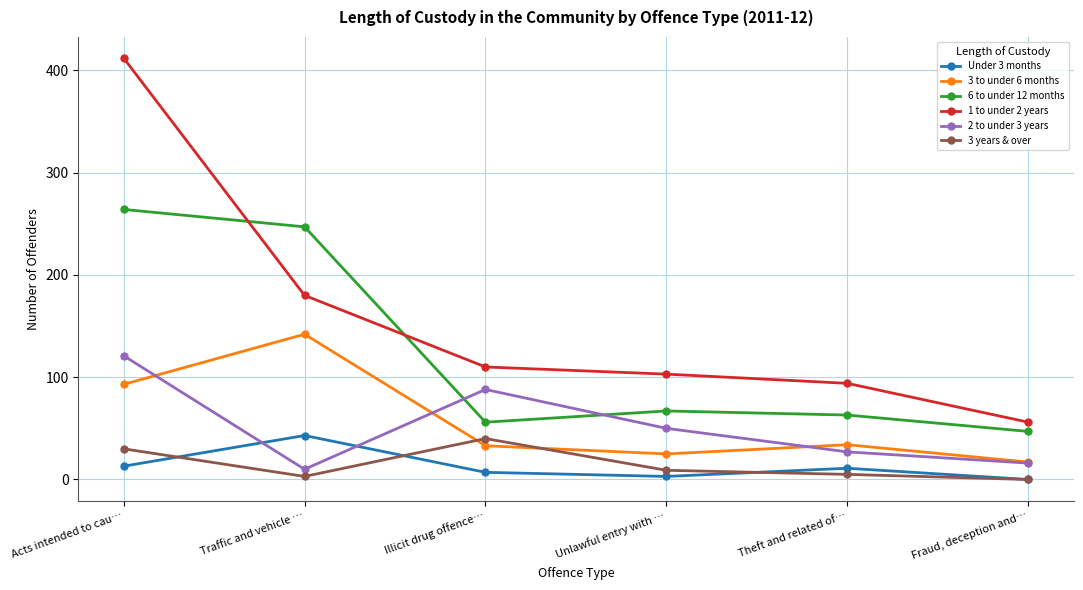

List the labels in order of 3 to under 6 months value, largest first.

Traffic and vehicle …, Acts intended to cau…, Theft and related of…, Illicit drug offence…, Unlawful entry with …, Fraud, deception and…